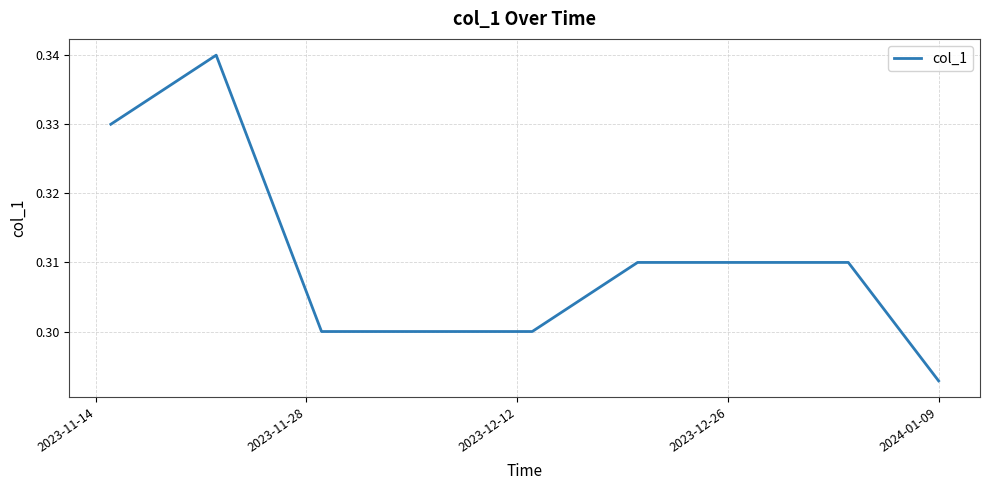

How many lines are shown in the chart?

1